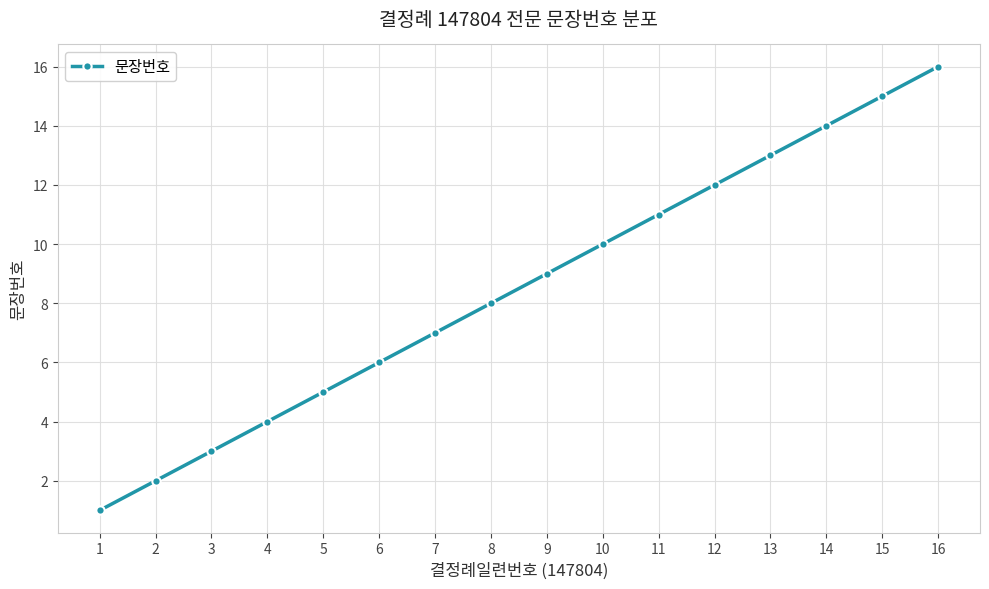

What is the greatest value displayed?

16